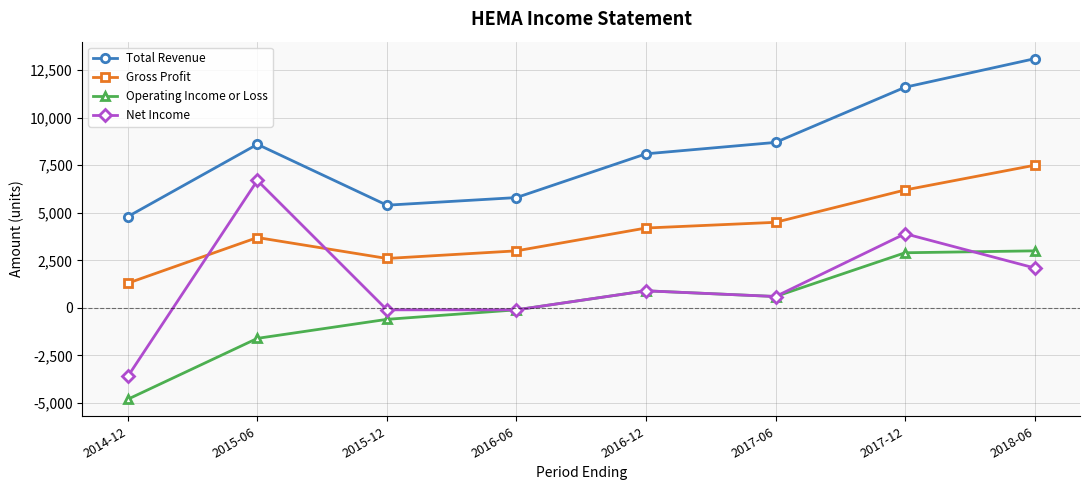

Is this an area chart (filled region under the line)?

No